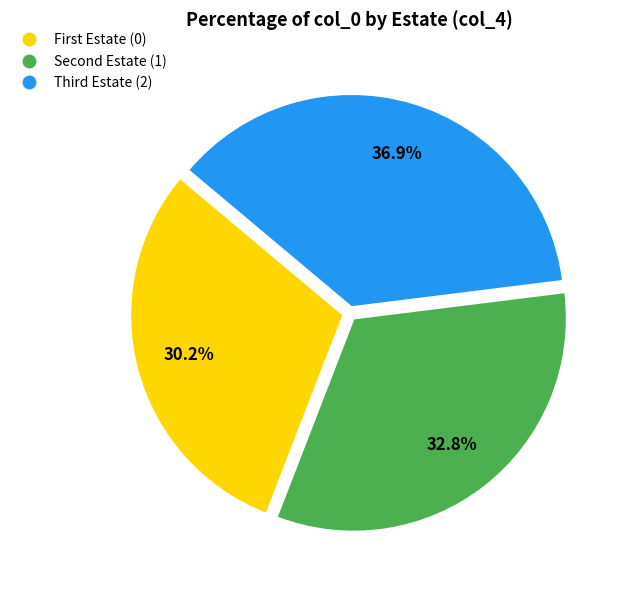

To the nearest percent, what is the difference between the largest and smallest slice percentages?

7%